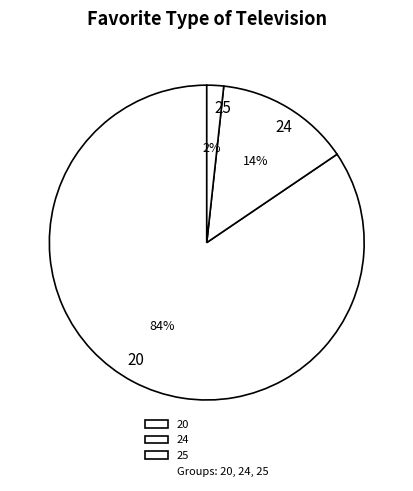

Is it true that 20 is 5% of the pie?

False